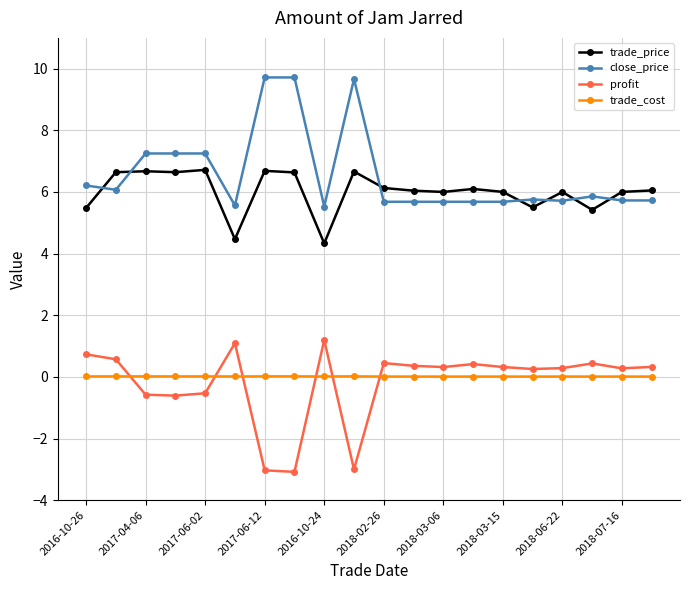

What is the value of the trade_price point at the 12th from the left?

6.0